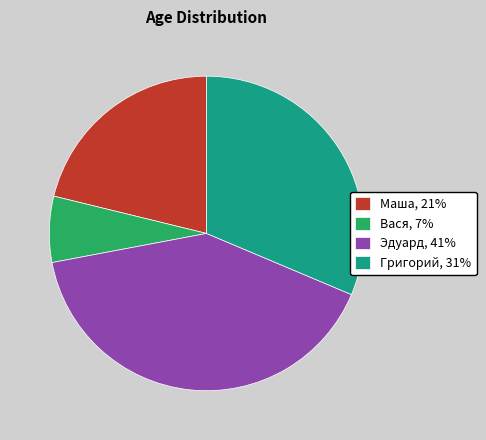

The Вася slice represents 7% of the pie. True or false?

True